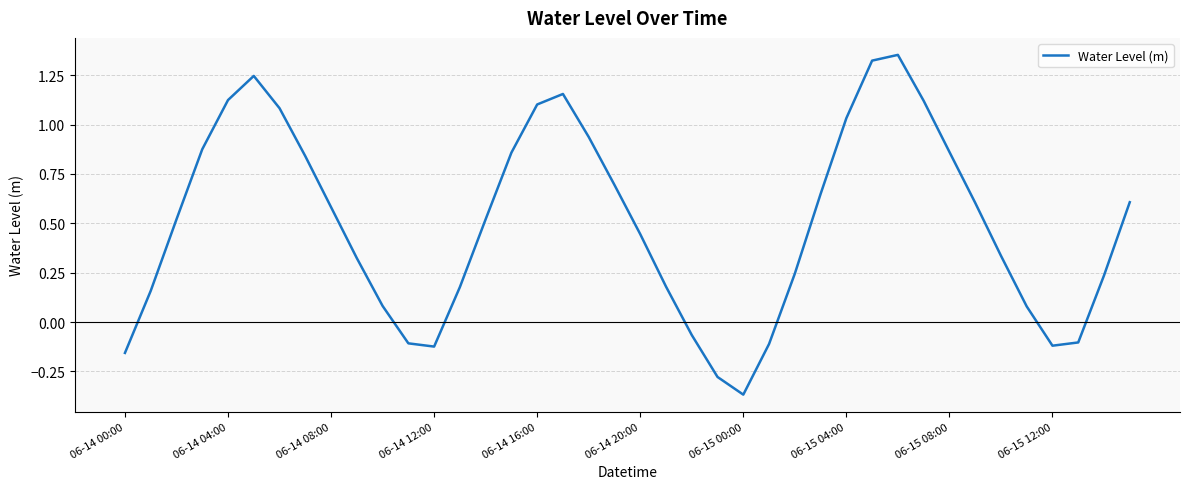

What is the difference between the maximum and minimum values?

1.7